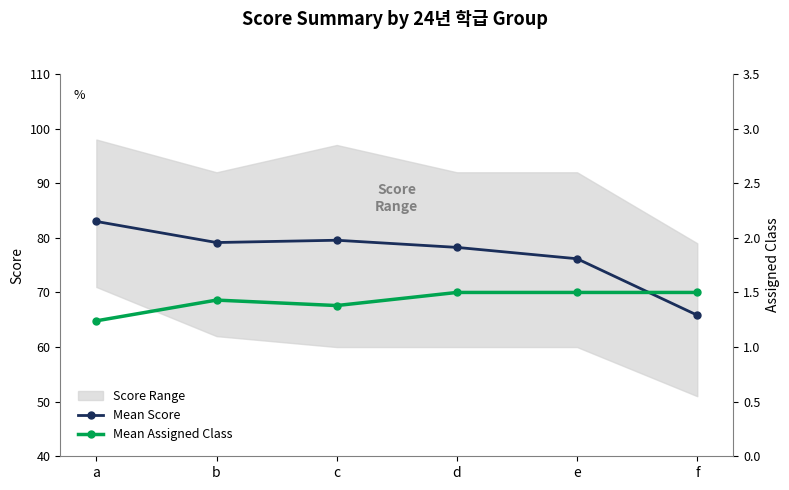

Is the value of Mean Assigned Class at f greater than the value of Mean Score at a?

No